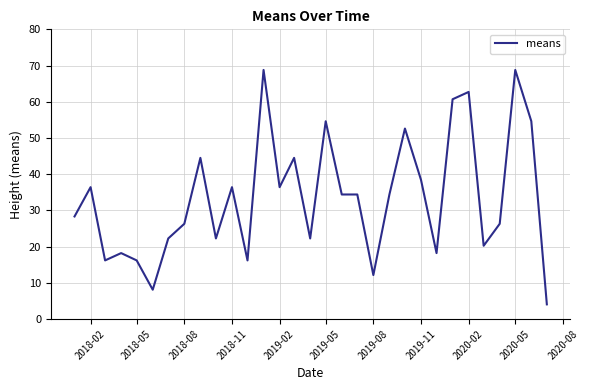

What is the minimum value shown in the chart?

4.0